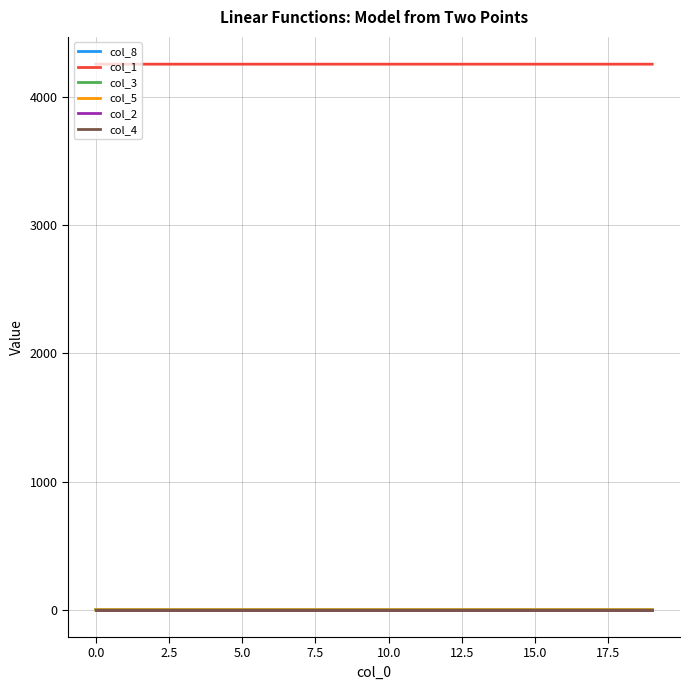

True or false: col_3 and col_8 cross at least once.

False